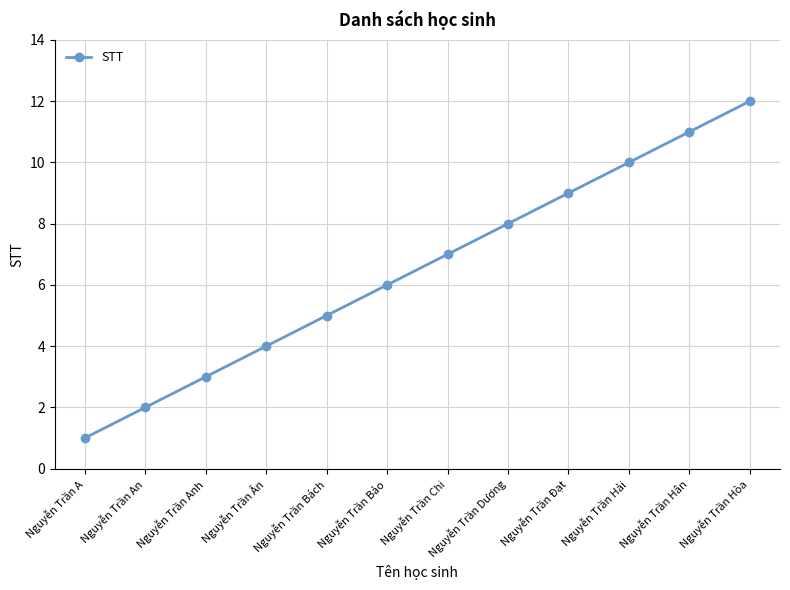

Rank the categories by value from lowest to highest.

Nguyễn Trần A, Nguyễn Trần An, Nguyễn Trần Anh, Nguyễn Trần Ân, Nguyễn Trần Bách, Nguyễn Trần Bảo, Nguyễn Trần Chi, Nguyễn Trần Dương, Nguyễn Trần Đạt, Nguyễn Trần Hải, Nguyễn Trần Hân, Nguyễn Trần Hòa